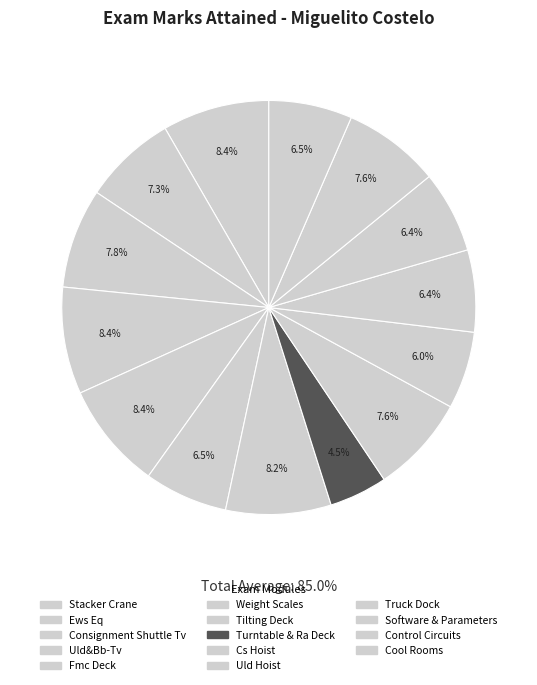

Which category has the smallest portion of the pie?

Turntable & Ra Deck